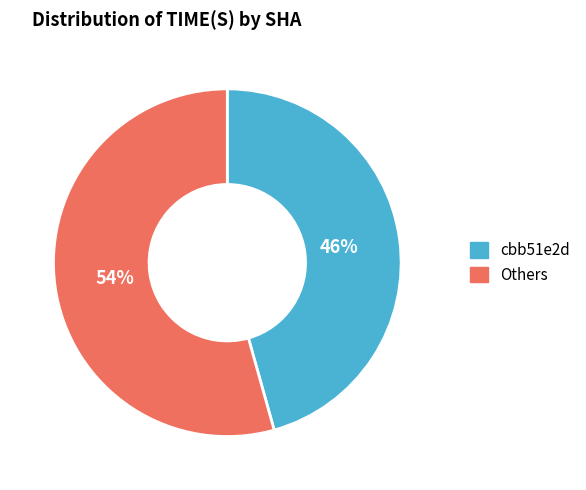

Is there any slice that represents more than half of the pie?

Yes